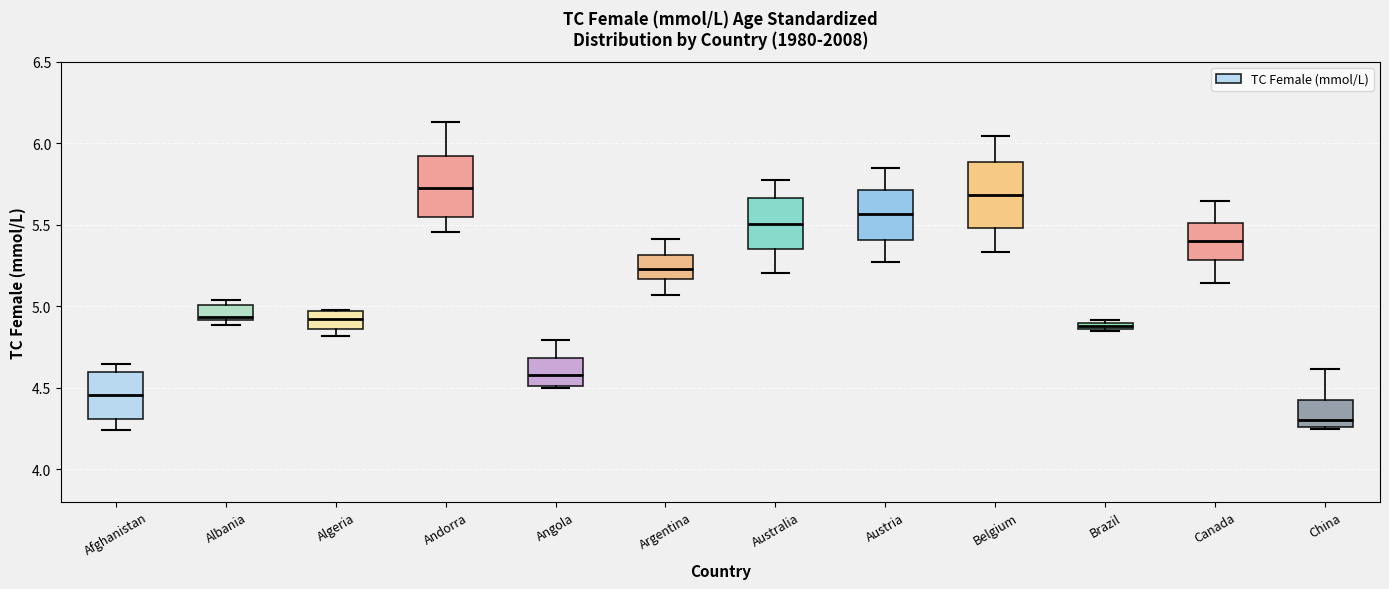

Where is the upper edge of the box for Brazil on the y-axis? The values are not printed on the chart, so give them approximately, as read against the axis.

4.90